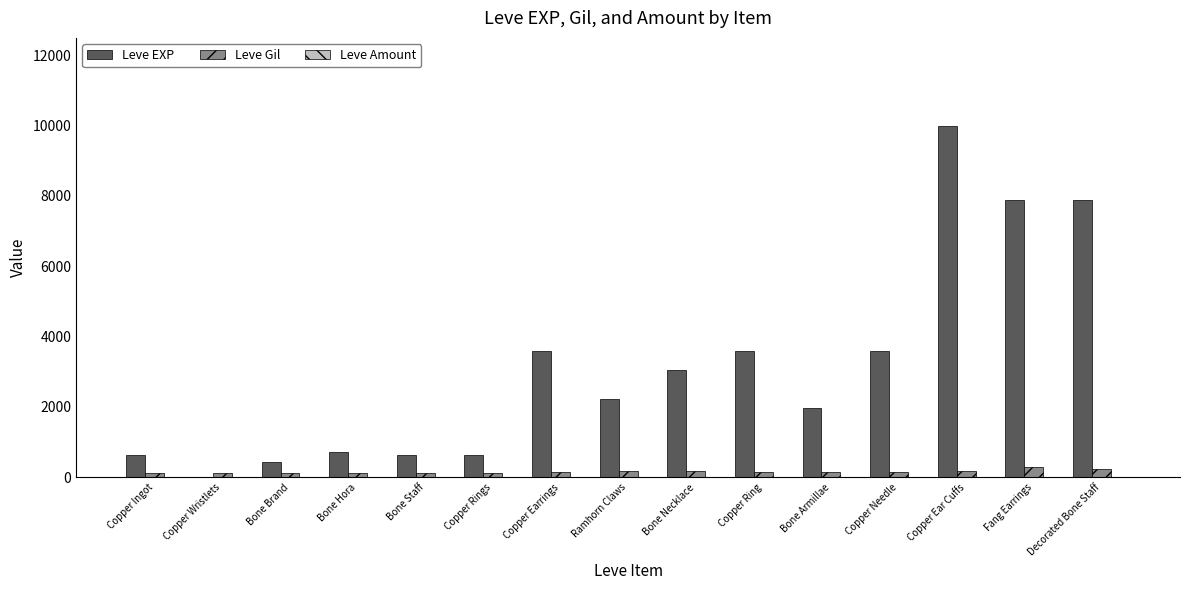

True or false: Leve Gil has a value of 288 at Fang Earrings.

True